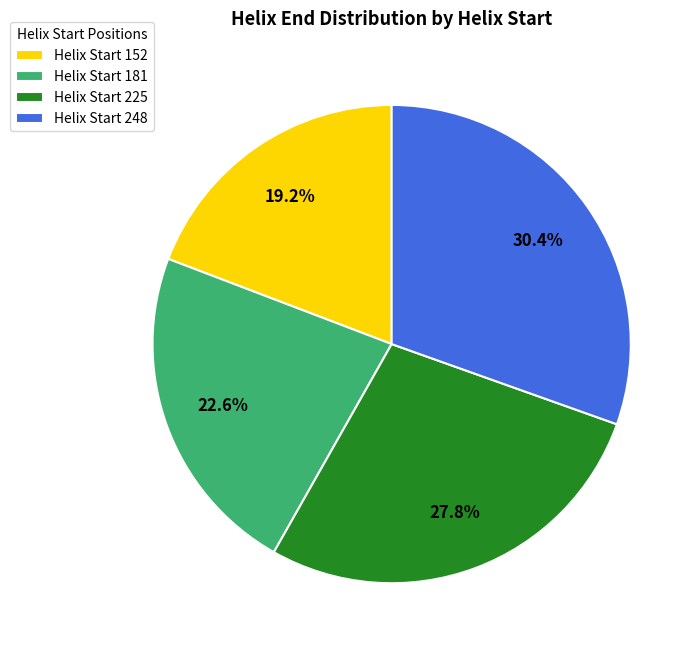

Approximately how many times larger is the value at Helix Start 248 compared to Helix Start 225?

1.1